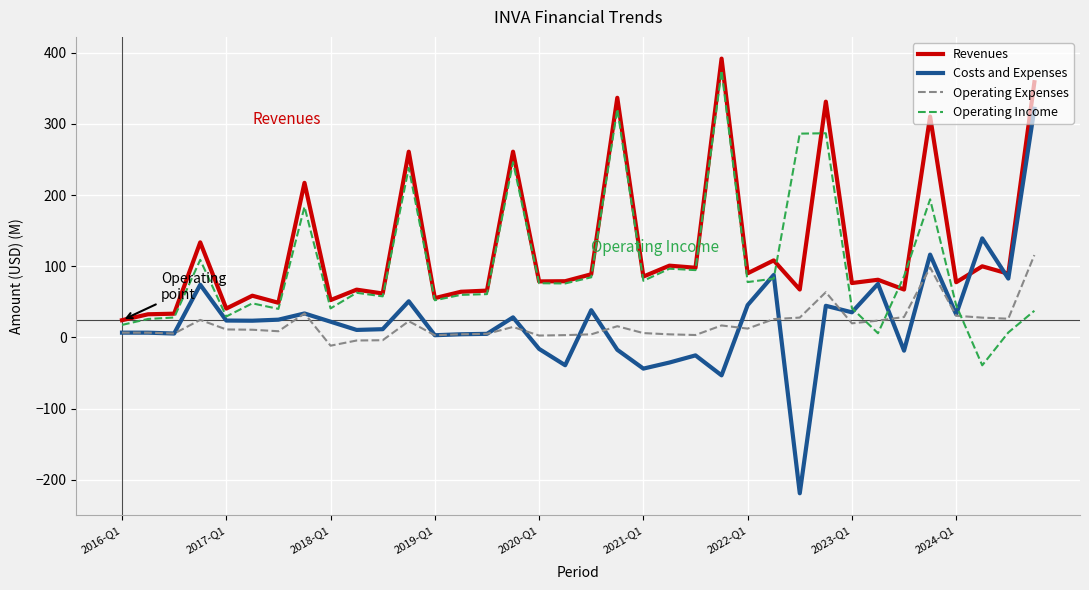

After their last crossing, which series has the higher values: Operating Income or Operating Expenses?

Operating Expenses